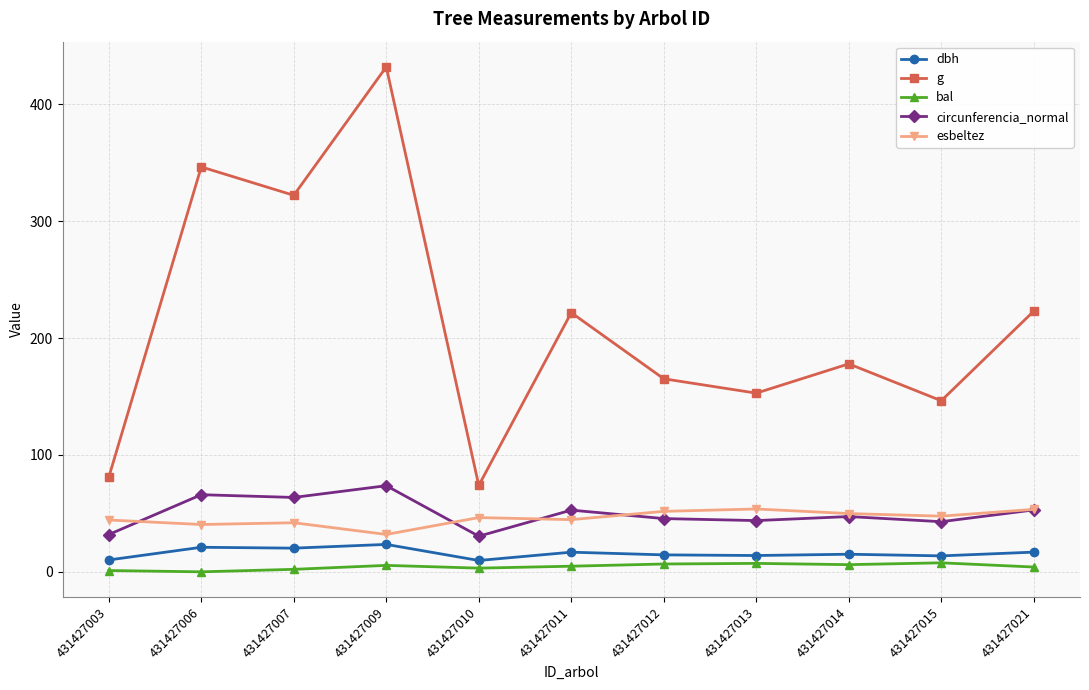

What is the value of the g point at the 9th from the left?

177.9